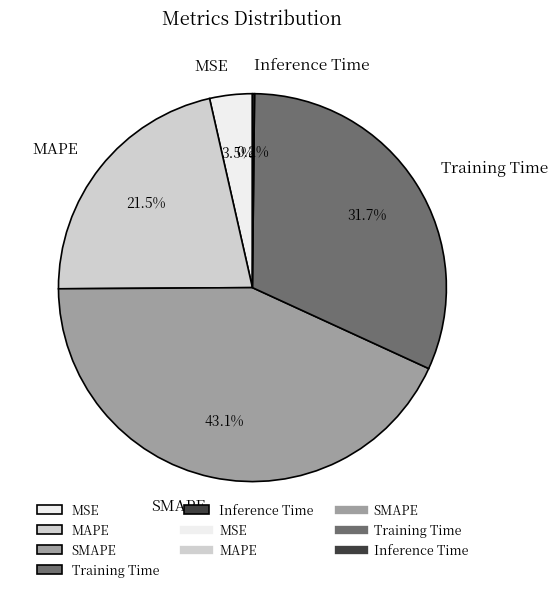

How much of the chart is everything except MAPE?

78.5%